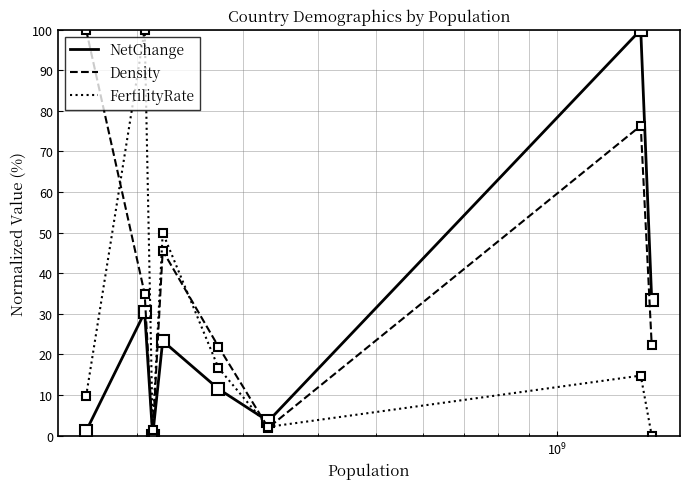

Which series has the largest total across all categories?

Density